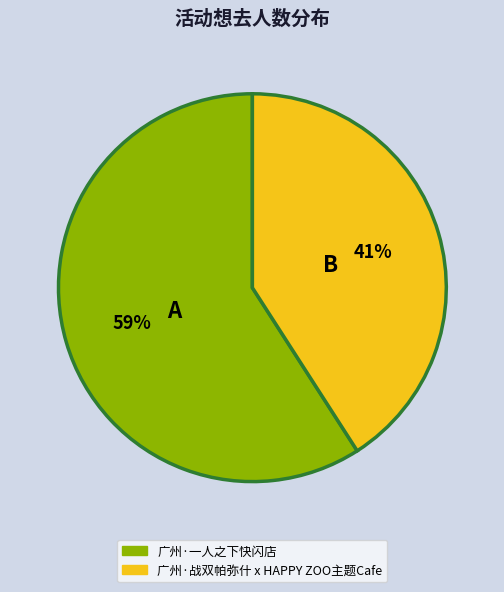

Is it true that 广州·一人之下快闪店 is 47% of the pie?

False